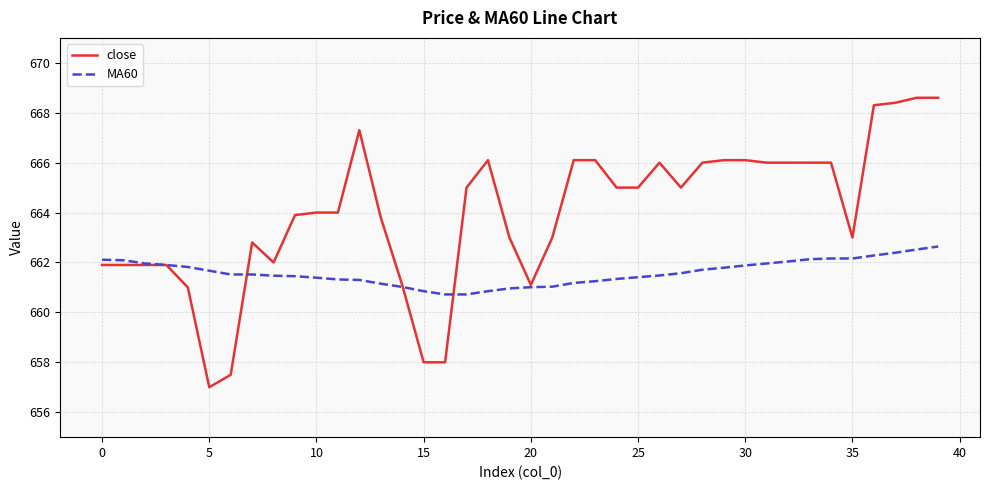

What is the minimum value shown in the chart?

657.0